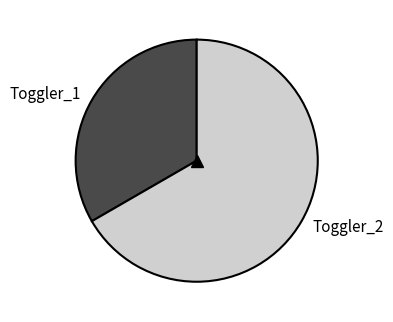

What is the largest slice in the pie chart?

Toggler_2